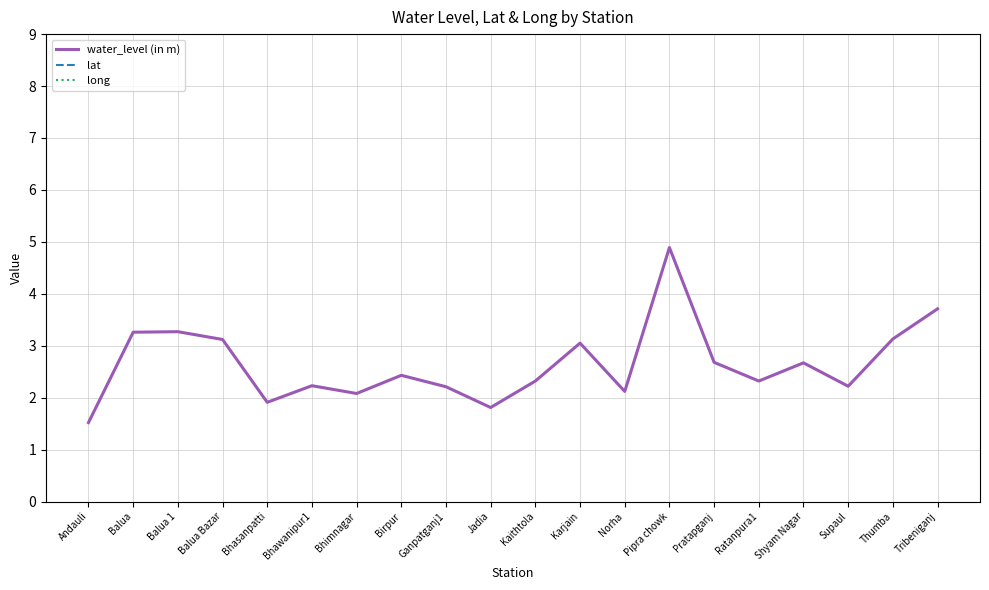

True or false: lat and long cross at least once.

False